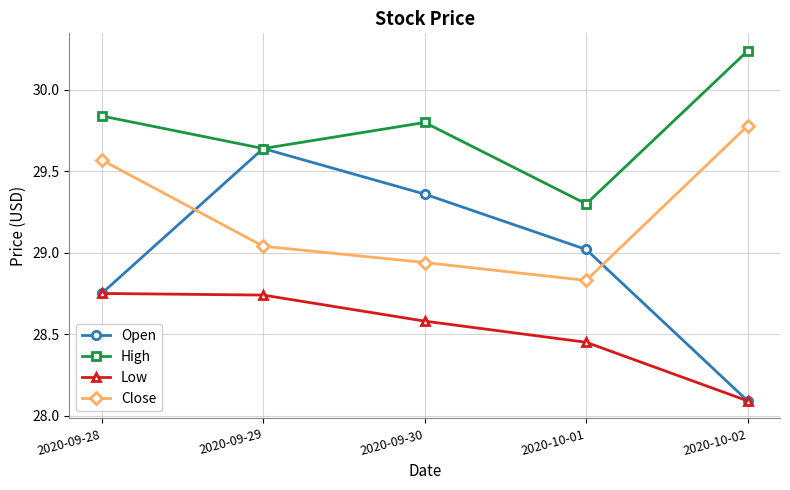

Which series has the widest spread of values?

Open